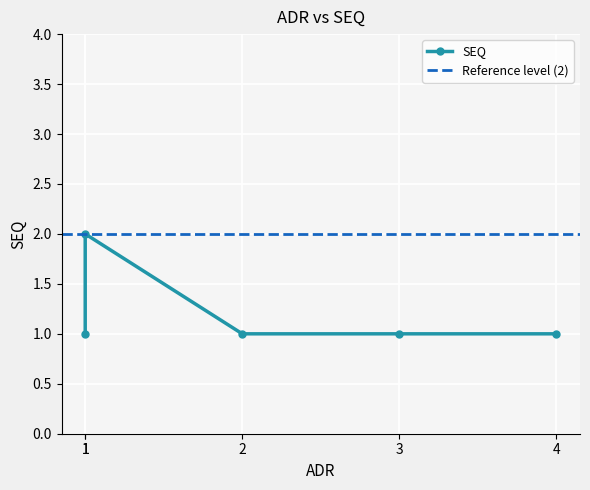

Is this an area chart (filled region under the line)?

No